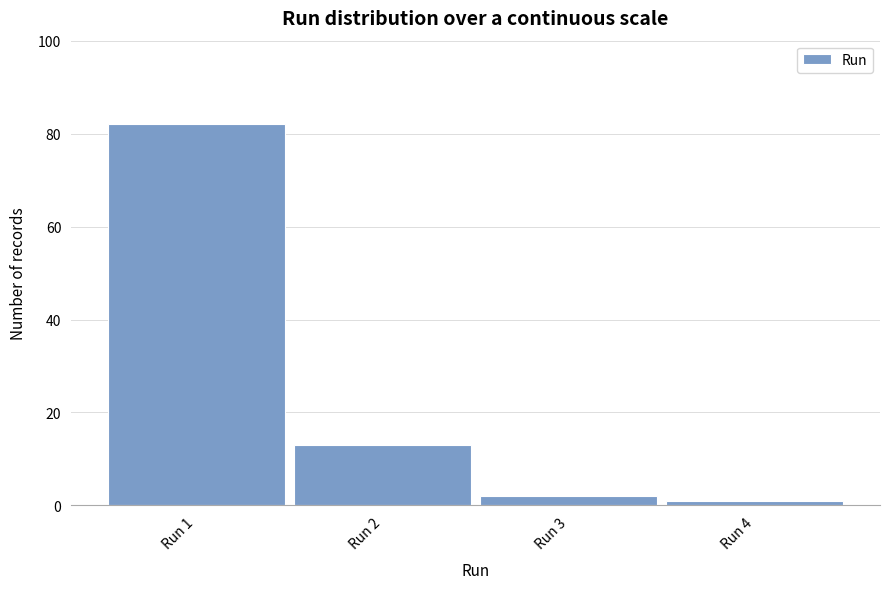

Reading left to right, what are all the values shown in this chart?

82	13	2	1